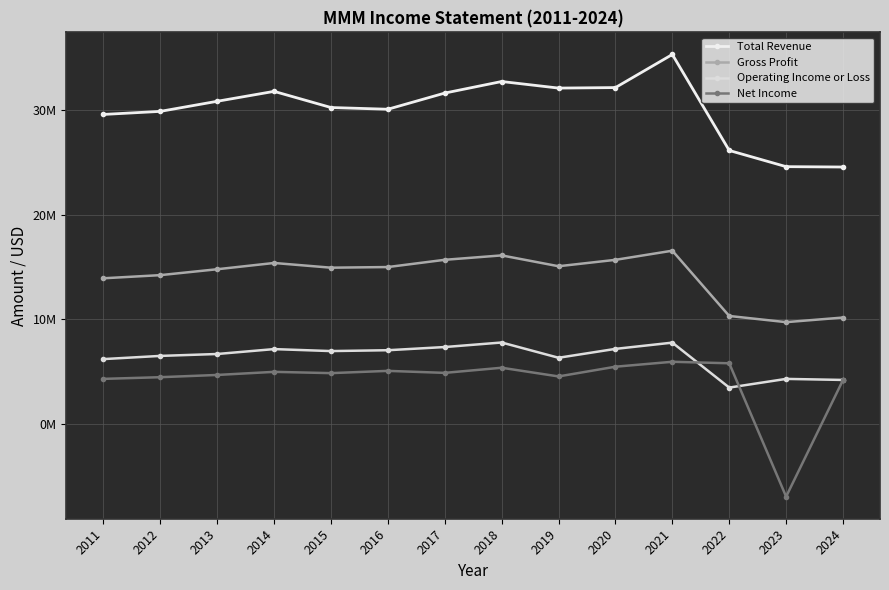

True or false: Net Income and Gross Profit cross at least once.

False